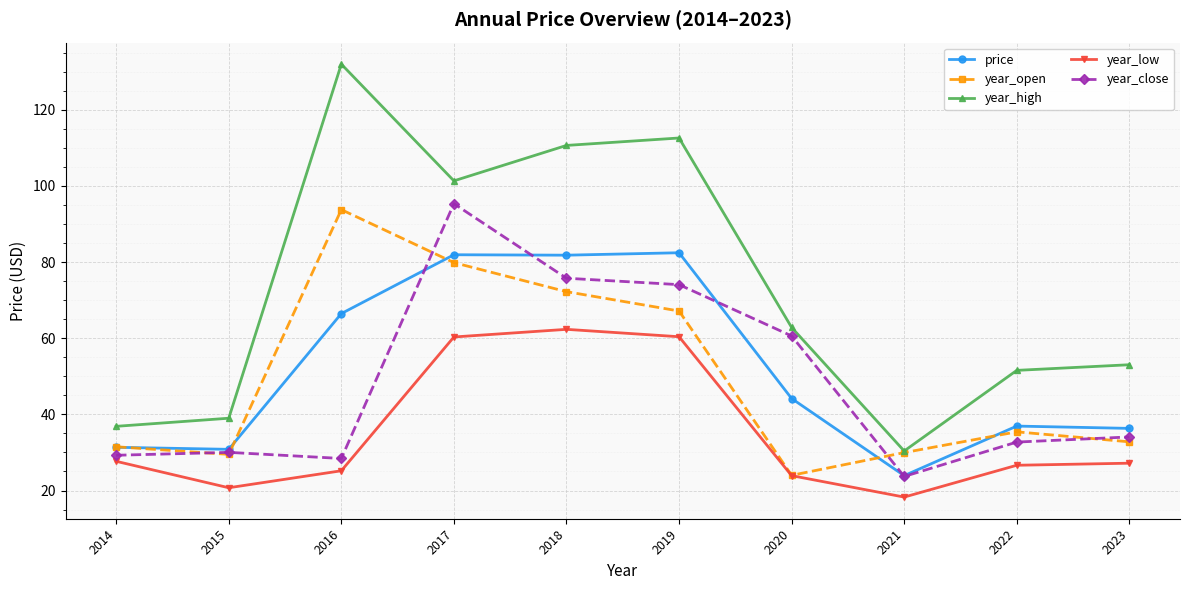

True or false: year_close has a value of 34.1 at 2023.

True